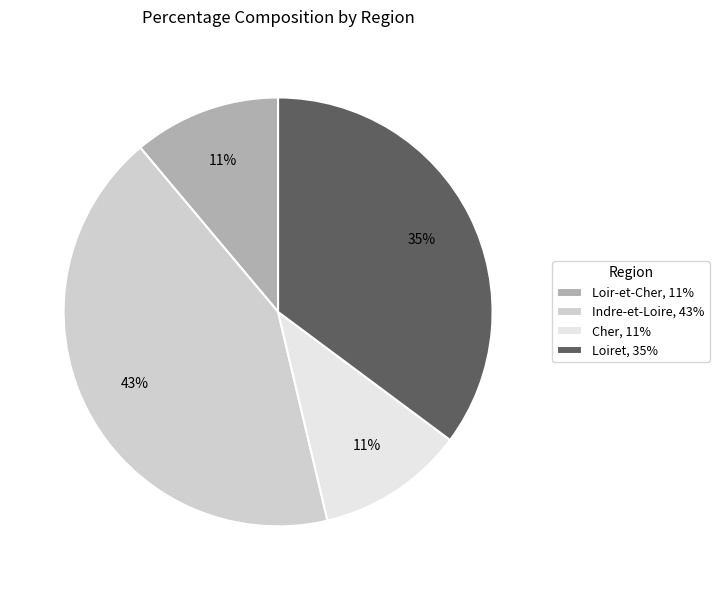

What percentage is the Loir-et-Cher slice, to the nearest percent?

11%